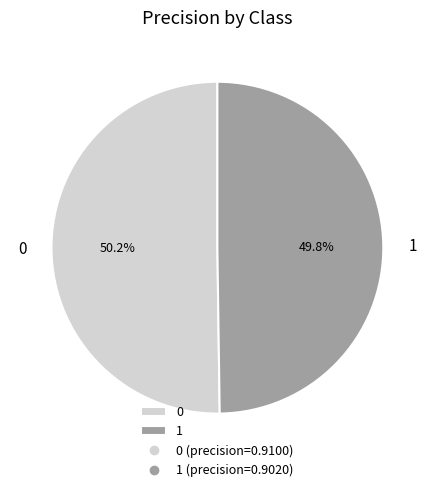

Is there a majority slice in this chart?

Yes